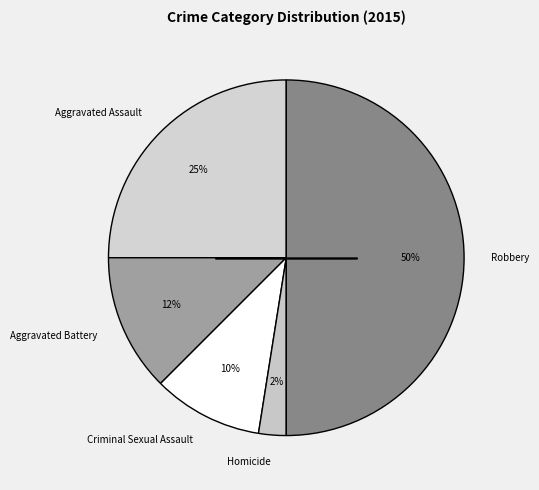

What percentage is the Aggravated Assault slice, to the nearest percent?

25%